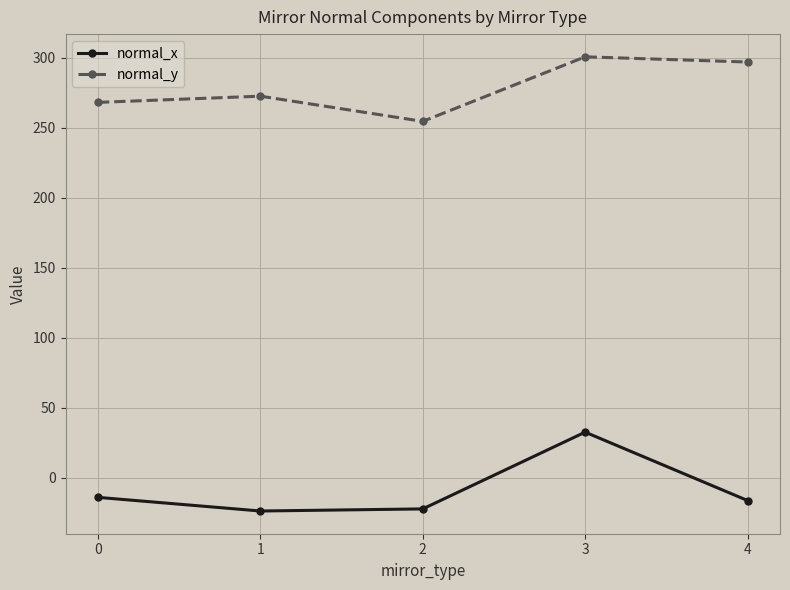

Is the value of normal_x at 4 greater than the value of normal_y at 0?

No